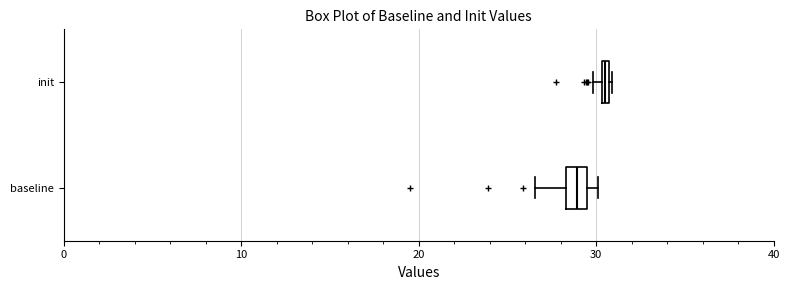

Which box has the furthest to the left median line?

baseline